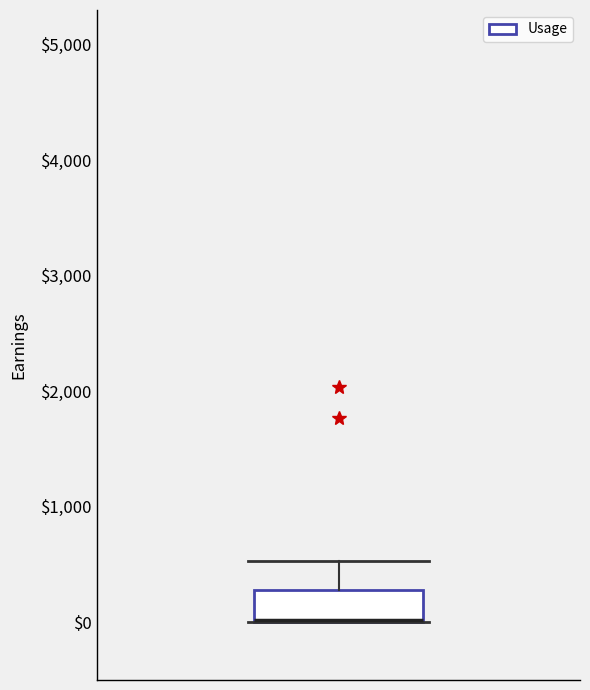

Transcribe this box plot: give where the median line is, the range the box spans, and where the two whiskers end, as read against the y-axis. The values are not printed on the chart, so give them approximately, as read against the axis.

median 0 (drawn on the box's lower edge), box 0 to 300, whiskers 0 to 500